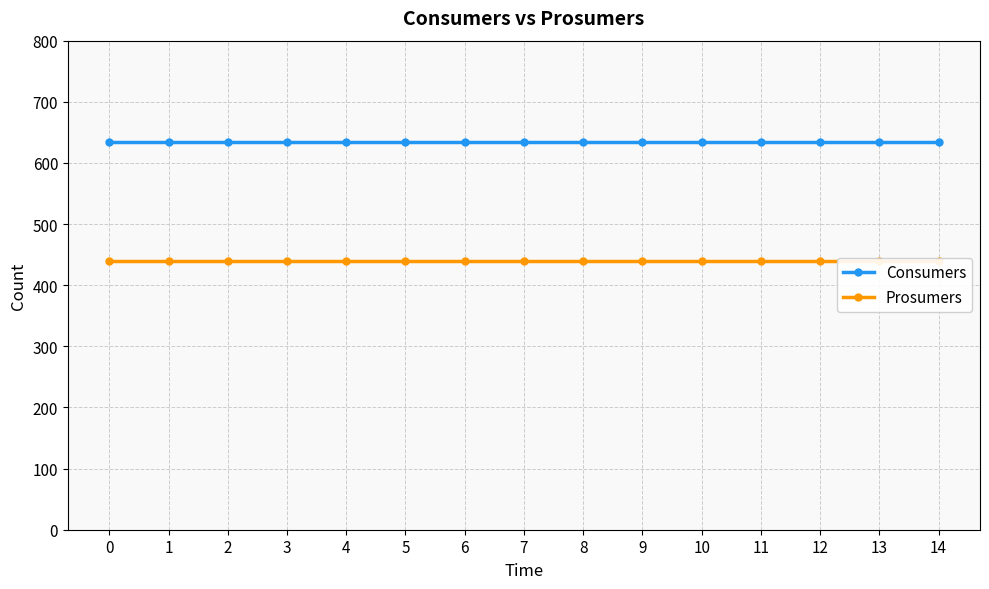

True or false: Prosumers and Consumers cross at least once.

False